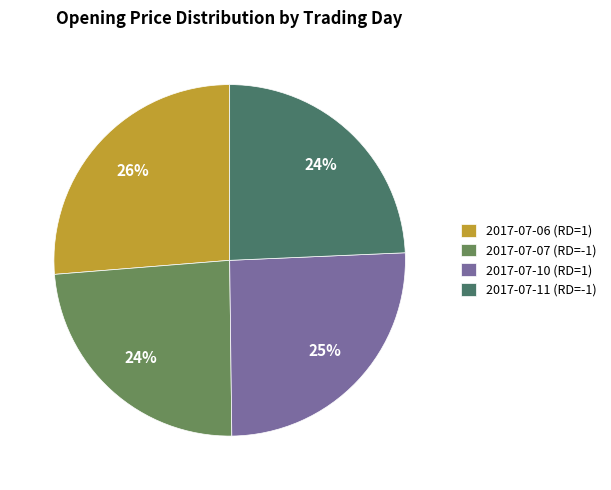

Between 2017-07-07 (RD=-1) and 2017-07-10 (RD=1), which is larger?

2017-07-10 (RD=1)